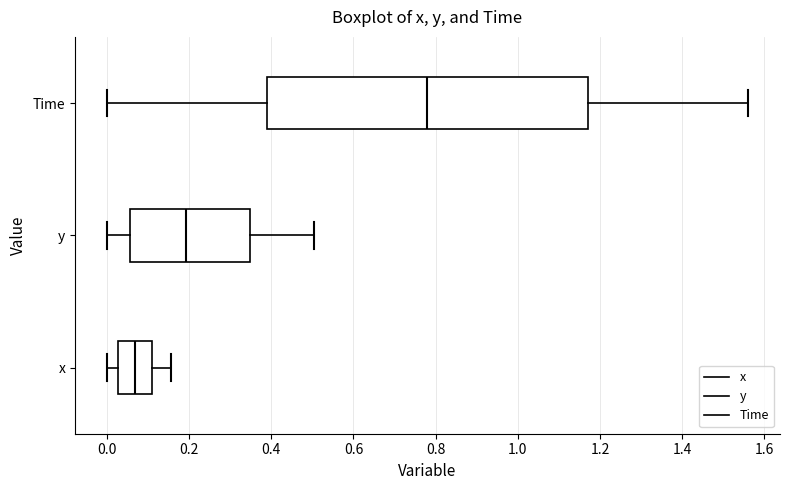

Where does the left whisker of the box for Time end on the x-axis? The values are not printed on the chart, so give them approximately, as read against the axis.

0.00